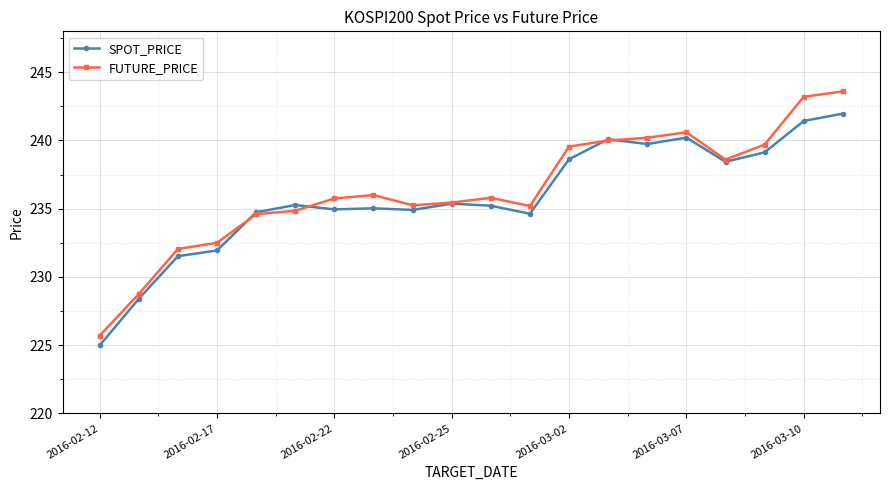

What is the value of the SPOT_PRICE point at the 8th from the left?

235.0